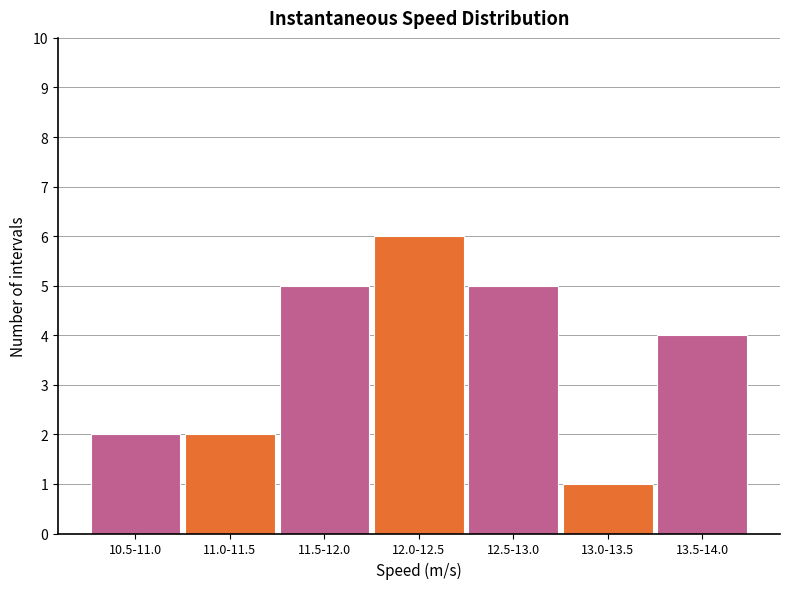

Reading left to right, what are all the values shown in this chart?

2	2	5	6	5	1	4